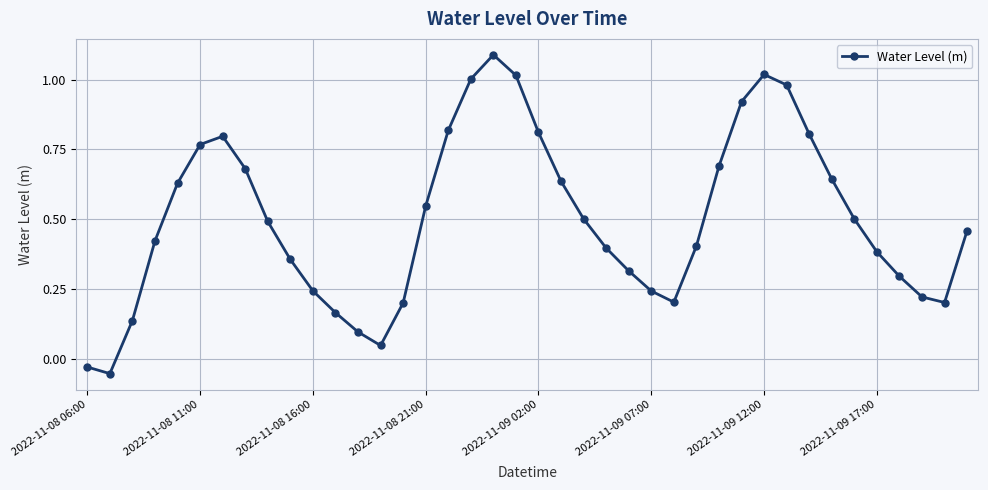

What is the value of the 19th point from the left?

1.1